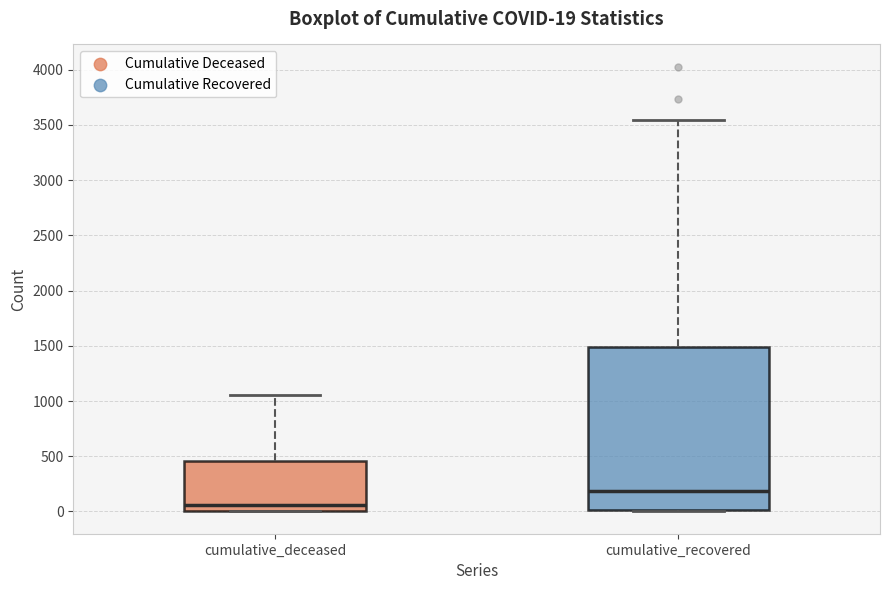

Which box is the tallest, from its lower edge to its upper edge?

cumulative_recovered